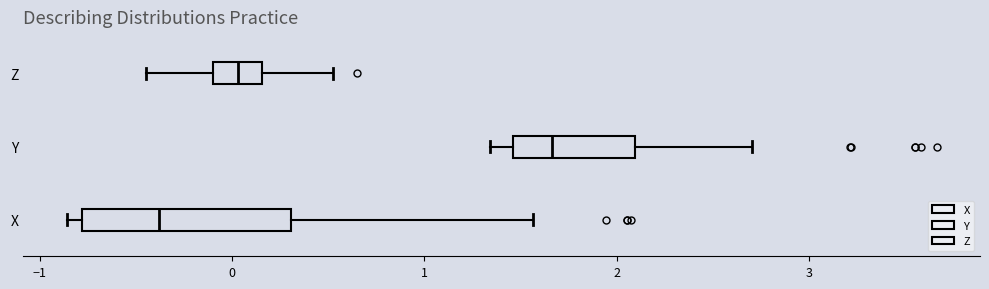

Comparing the boxes themselves (not the whiskers), which one is the widest?

X